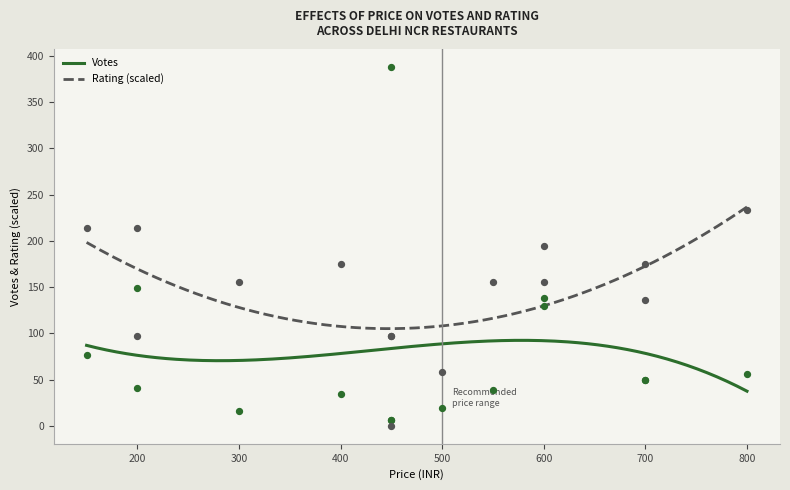

At how many categories does at least one series exceed 264?

1